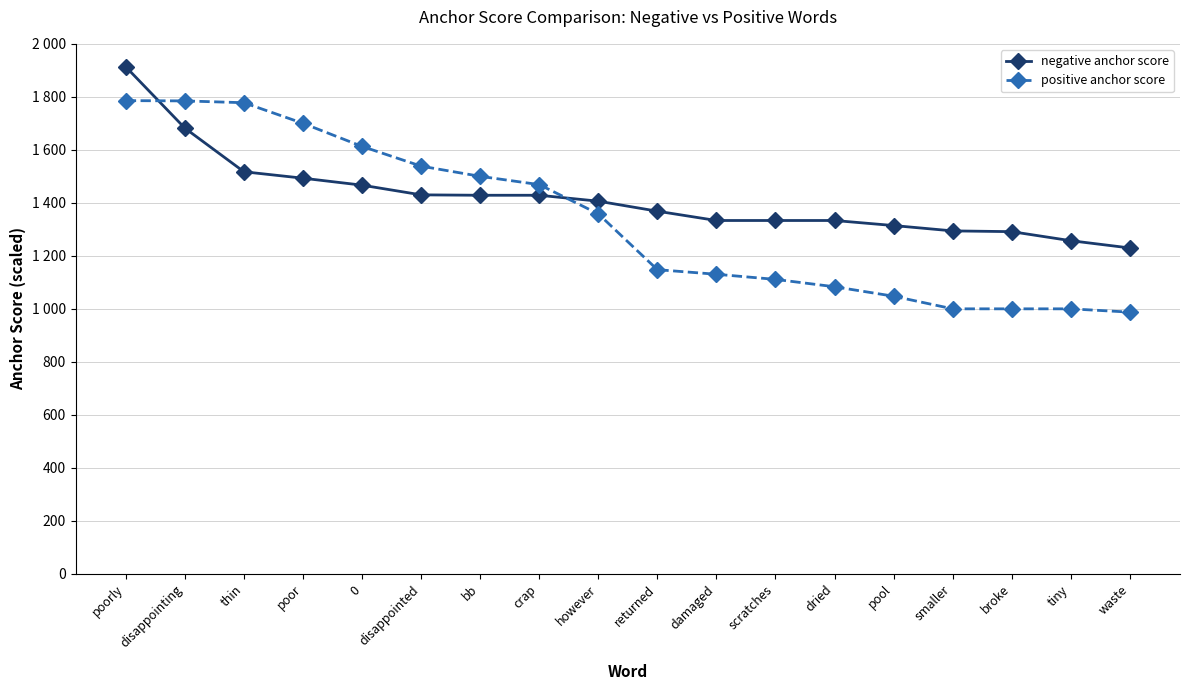

What are all the series names shown in the legend?

negative anchor score, positive anchor score